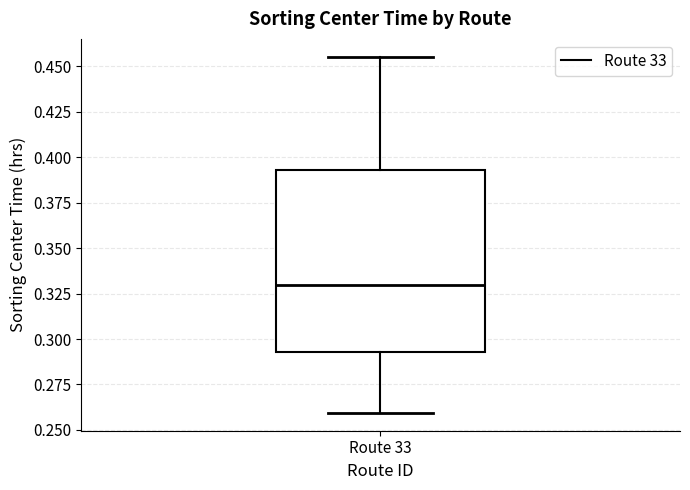

Read this box plot against the y-axis: the position of the median line, the range covered by the box, and the ends of both whiskers. The values are not printed on the chart, so give them approximately, as read against the axis.

median 0.330, box 0.295 to 0.395, whiskers 0.260 to 0.455